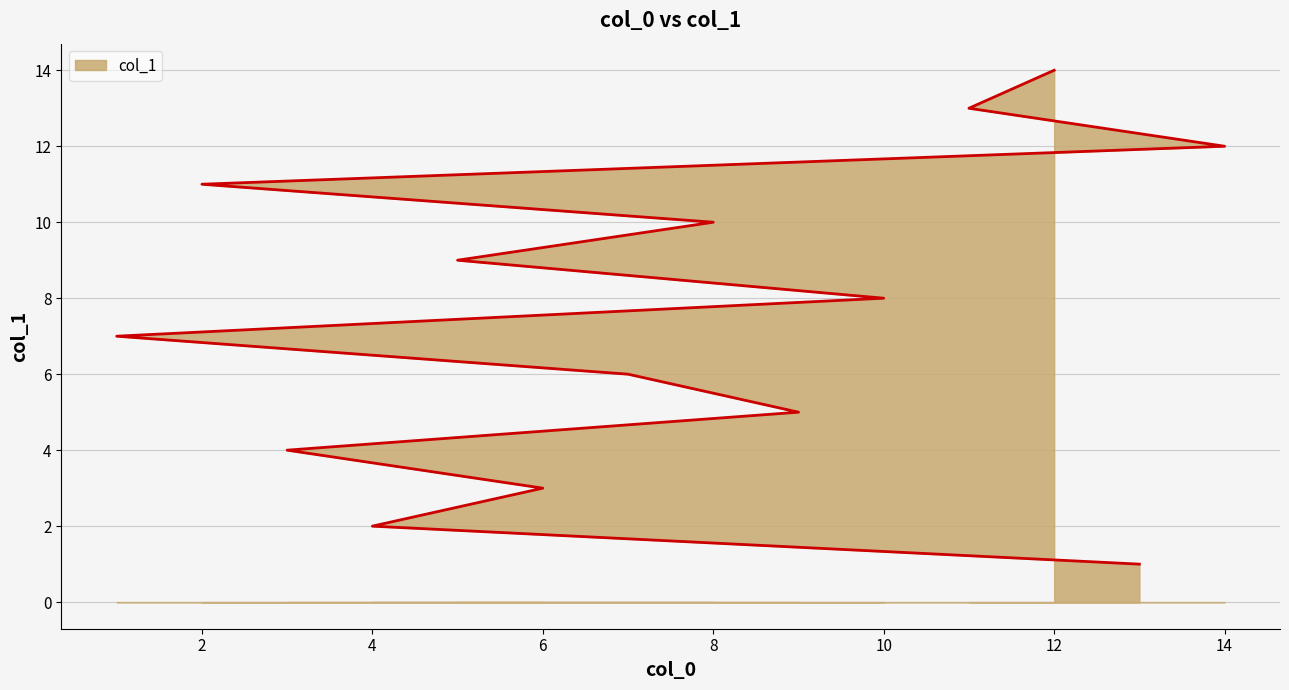

True or false: the data shows 2 at 6.

False